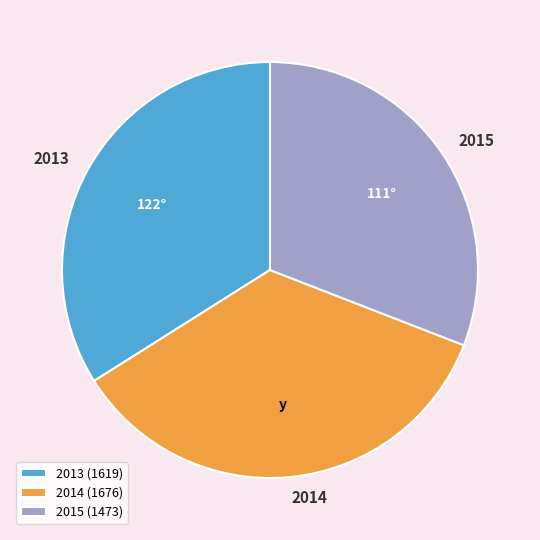

The 2013 (1619) slice represents 34% of the pie. True or false?

True